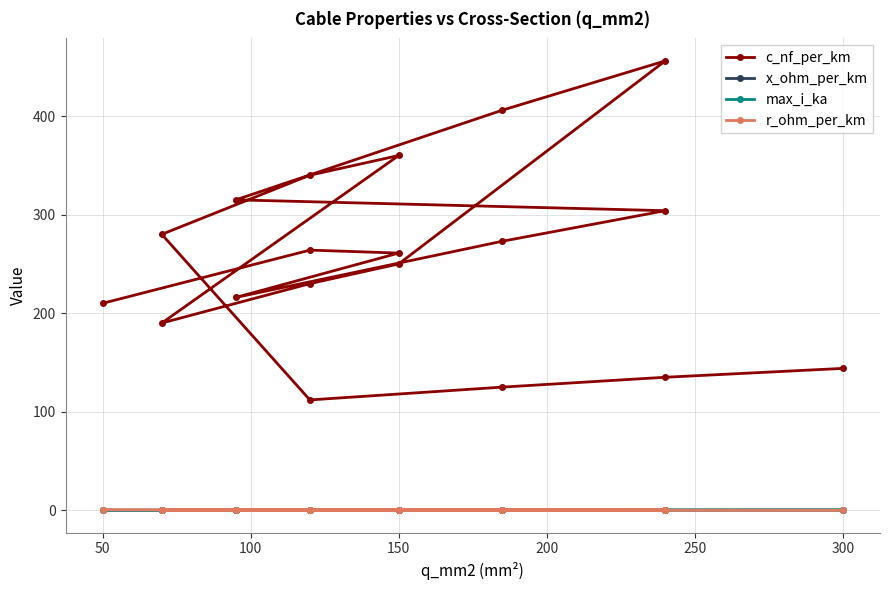

Is it true that r_ohm_per_km equals 0.0 at 150?

False